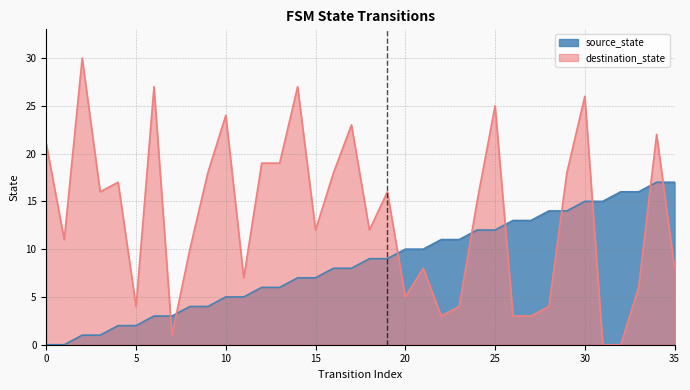

At 27, list the series in order from largest to smallest.

source_state, destination_state